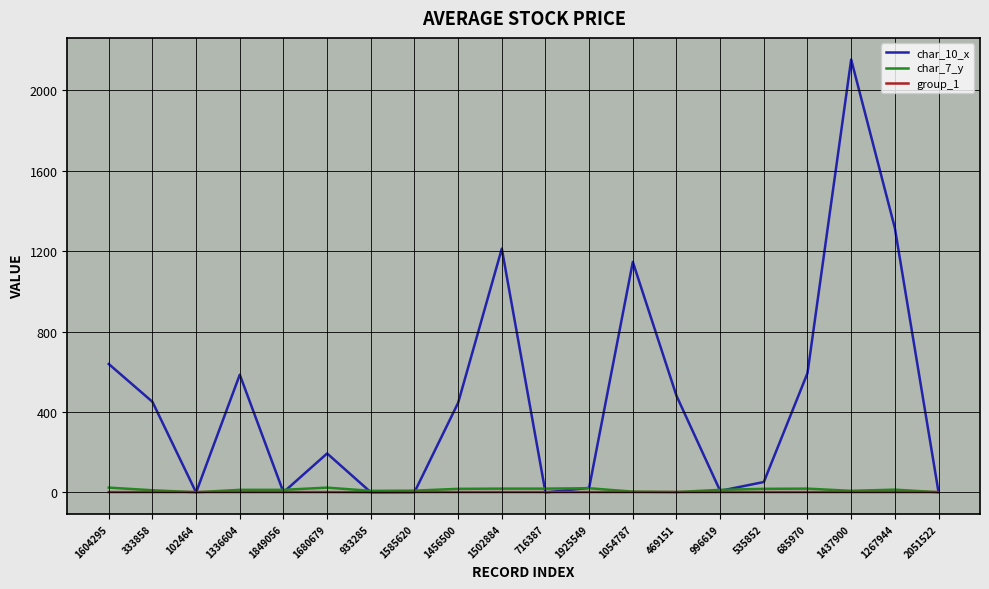

Is the value of char_10_x at 1680679 greater than the value of group_1 at 1925549?

Yes